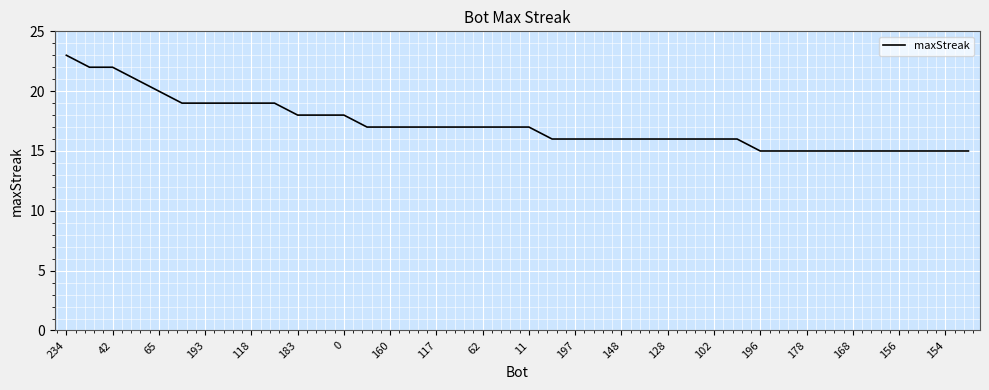

What is the difference between the maximum and minimum values?

8